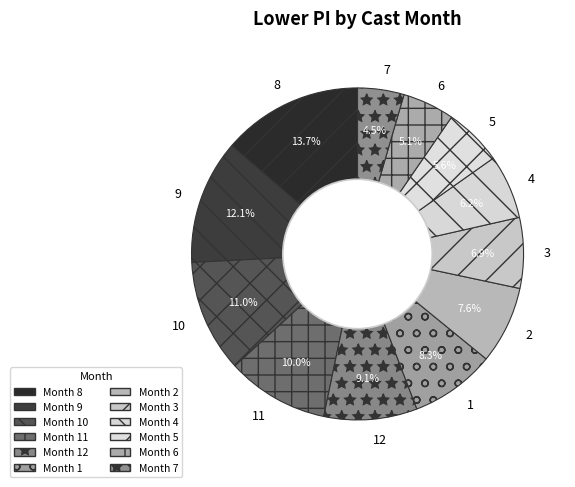

To the nearest percent, what portion does 10 represent?

11%